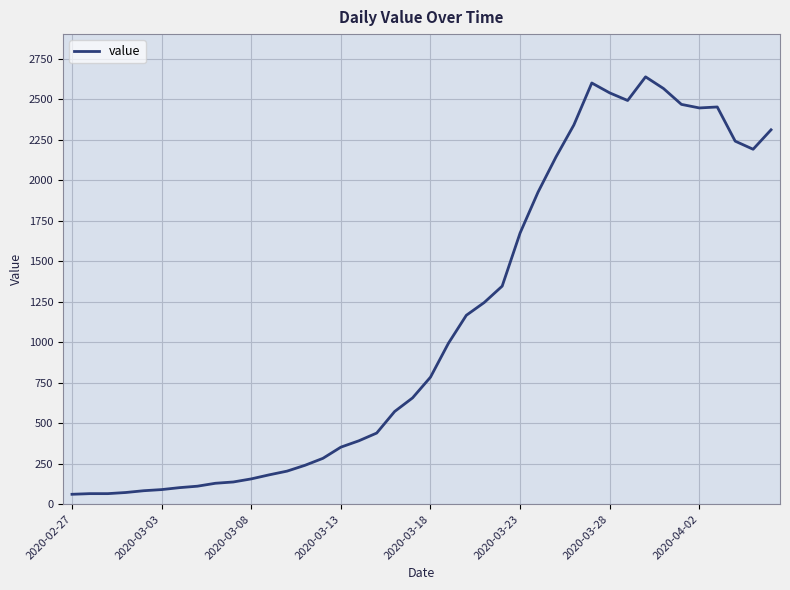

What is the minimum value shown in the chart?

61